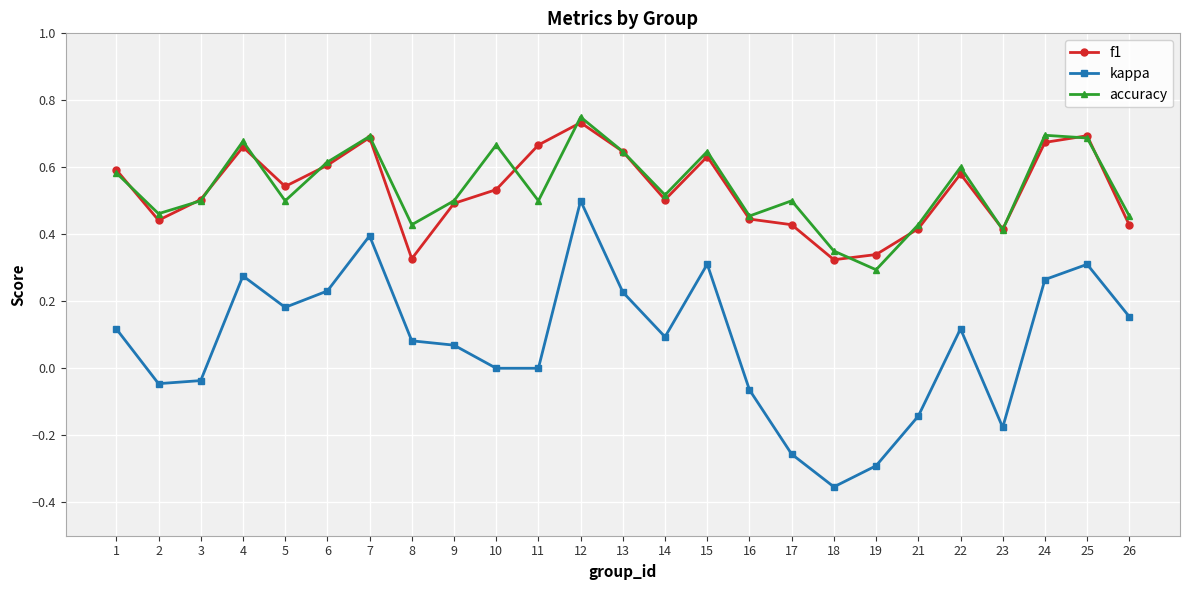

Which series has the widest spread of values?

kappa